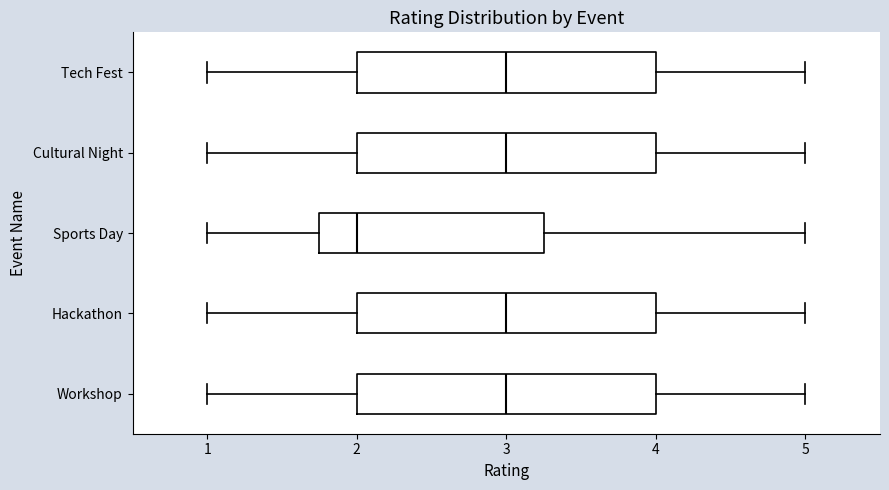

Where is the right edge of the box for Cultural Night on the x-axis? The values are not printed on the chart, so give them approximately, as read against the axis.

4.0